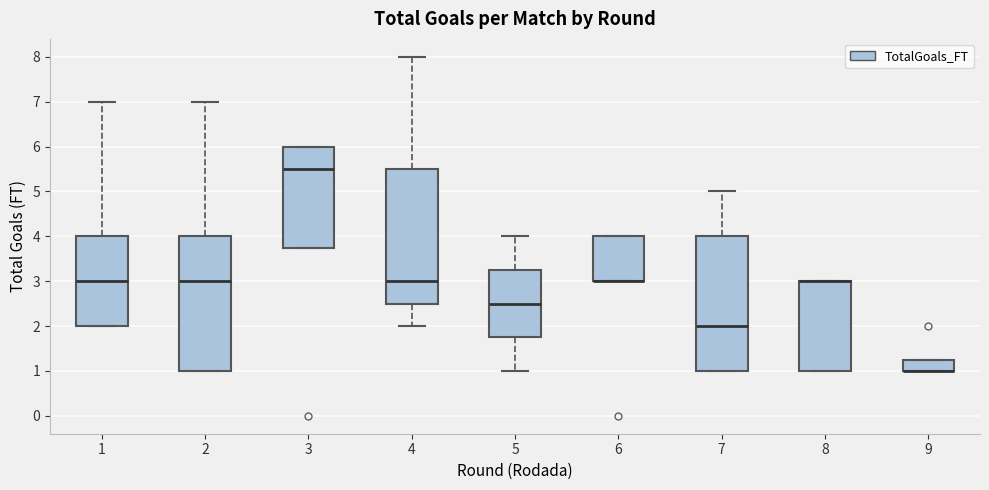

Reading left to right, transcribe this box plot: for each box, give where its median line is, the range the box spans, and where its two whiskers end, as read against the y-axis. The values are not printed on the chart, so give them approximately, as read against the axis.

1: median 3.0, box 2.0 to 4.0, whiskers 2.0 to 7.0
2: median 3.0, box 1.0 to 4.0, whiskers 1.0 to 7.0
3: median 5.5, box 3.8 to 6.0, whiskers 3.8 to 6.0
4: median 3.0, box 2.5 to 5.5, whiskers 2.0 to 8.0
5: median 2.5, box 1.8 to 3.3, whiskers 1.0 to 4.0
6: median 3.0 (drawn on the box's lower edge), box 3.0 to 4.0, whiskers 3.0 to 4.0
7: median 2.0, box 1.0 to 4.0, whiskers 1.0 to 5.0
8: median 3.0 (drawn on the box's upper edge), box 1.0 to 3.0, whiskers 1.0 to 3.0
9: median 1.0 (drawn on the box's lower edge), box 1.0 to 1.3, whiskers 1.0 to 1.3